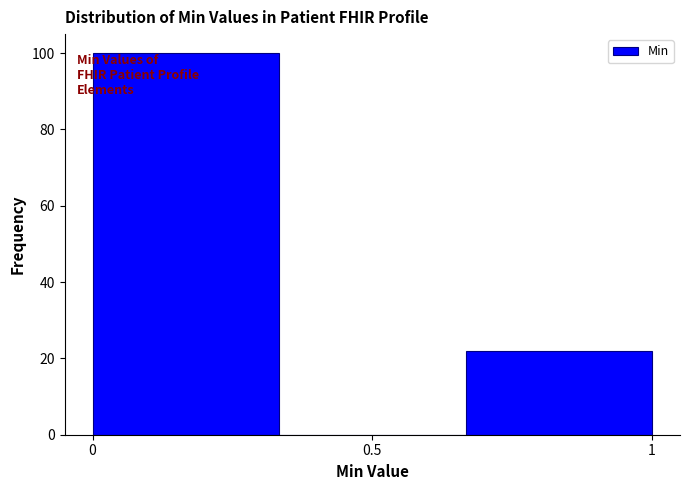

Reading left to right, list every bar in this chart as the range it spans on the x-axis followed by its height. Neither the bar edges nor the heights are printed on the chart, so give them approximately, as read against the axes.

0.00 to 0.35: 100
0.35 to 0.65: 0
0.65 to 1.00: 22